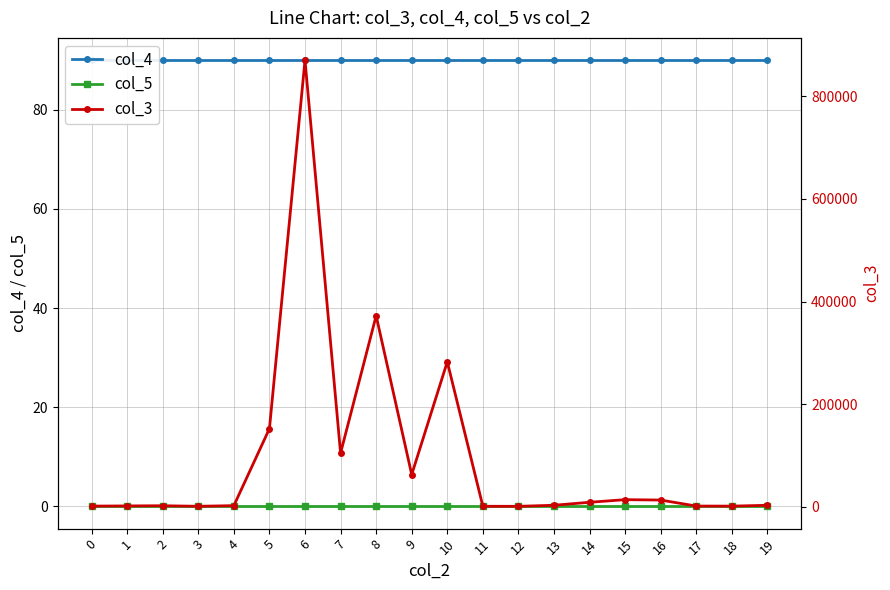

The value of col_4 at 13 is 156.7. True or false?

False